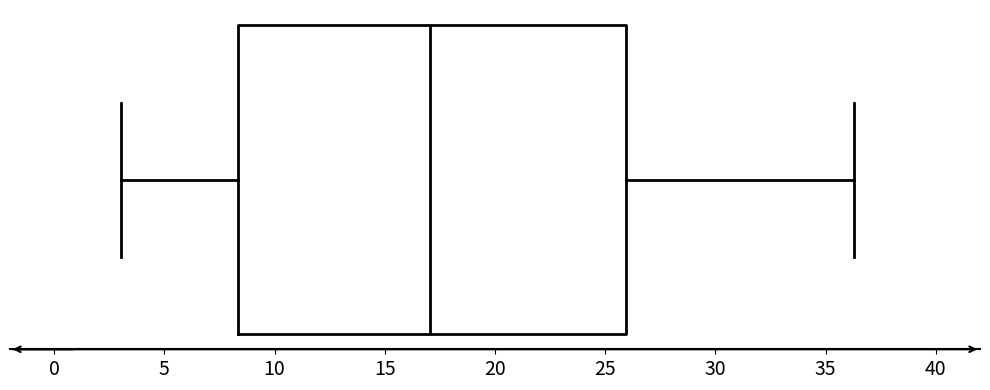

Where does the median line of the box sit on the x-axis? The values are not printed on the chart, so give them approximately, as read against the axis.

17.0